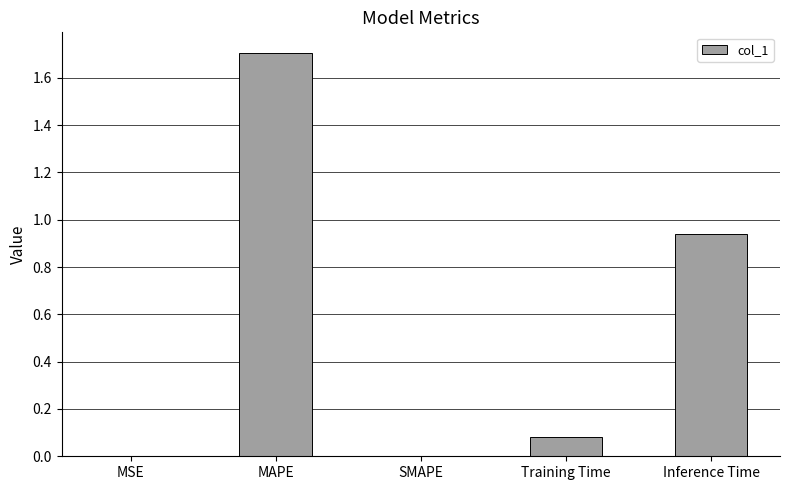

What is the greatest value displayed?

1.7